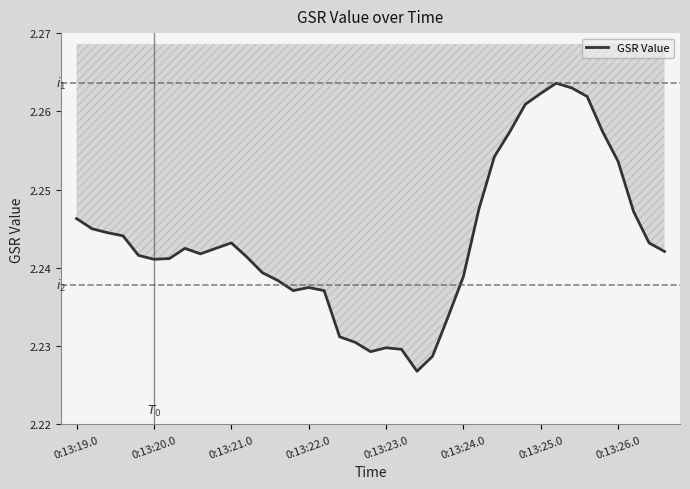

What is the maximum value shown in the chart?

2.3